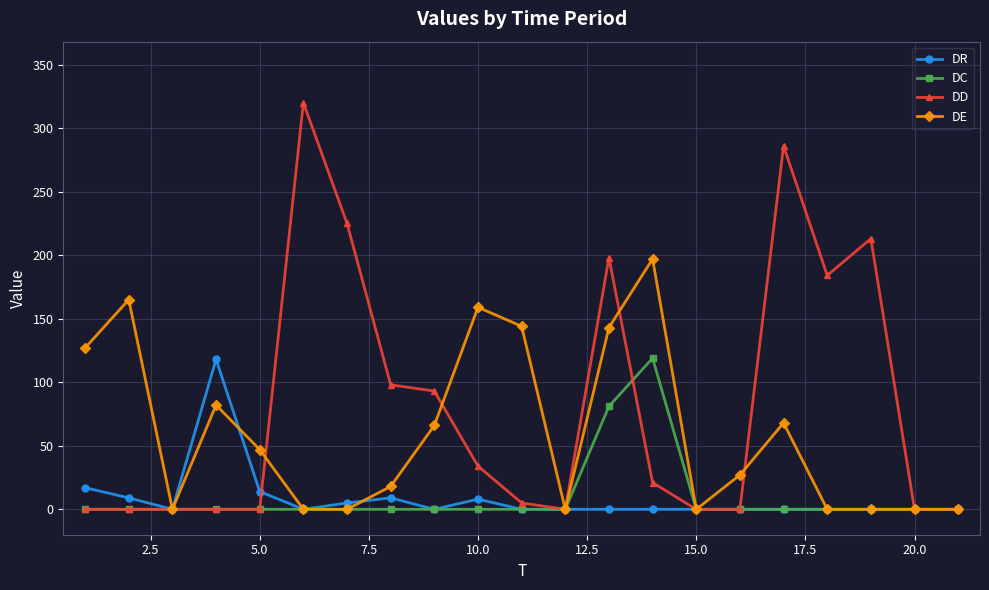

Which series has the largest range (max minus min)?

DD